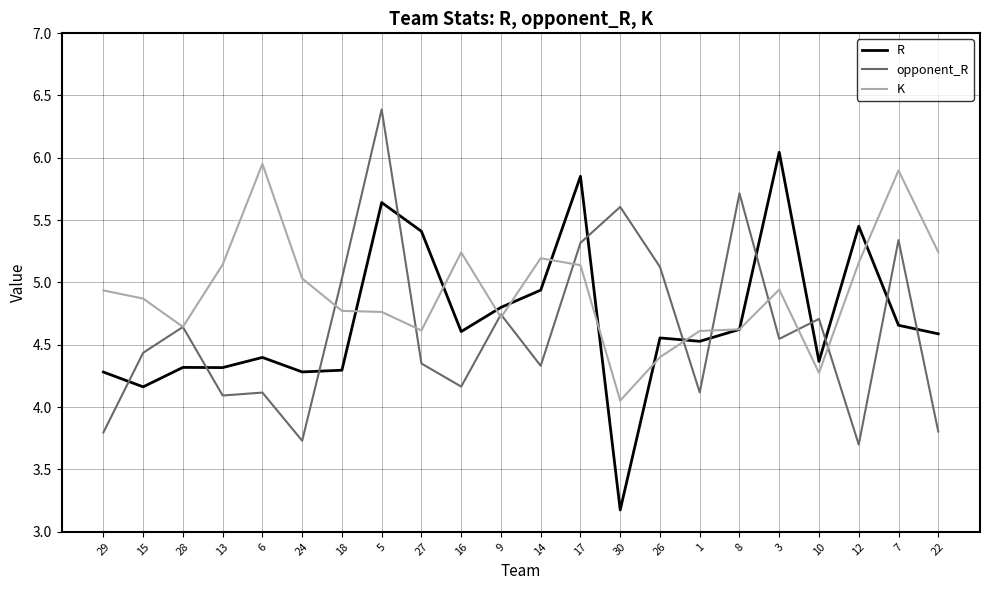

True or false: opponent_R and K intersect in this chart.

True